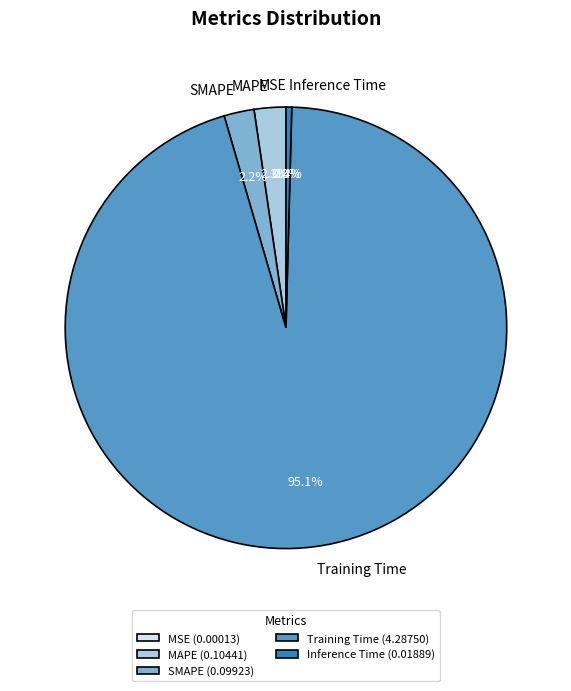

Is there a majority slice in this chart?

Yes